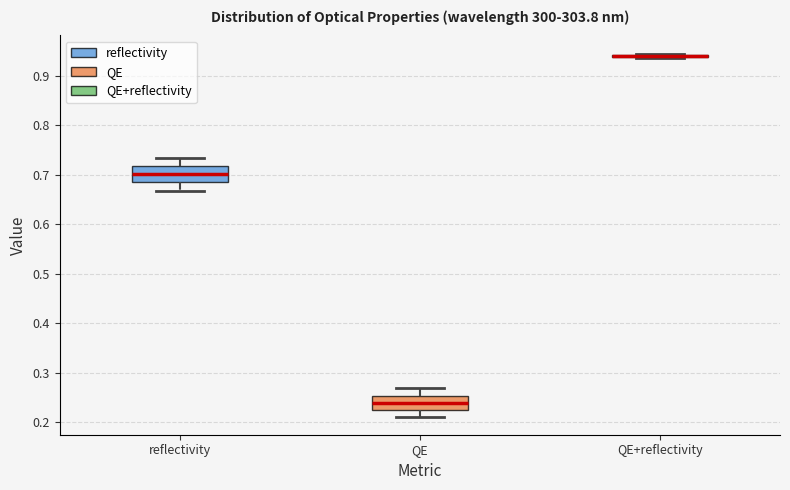

Reading left to right, transcribe this box plot: for each box, give where its median line is, the range the box spans, and where its two whiskers end, as read against the y-axis. The values are not printed on the chart, so give them approximately, as read against the axis.

reflectivity: median 0.70, box 0.69 to 0.72, whiskers 0.67 to 0.73
QE: median 0.24, box 0.22 to 0.25, whiskers 0.21 to 0.27
QE+reflectivity: box collapsed to a line at 0.94, whiskers 0.94 to 0.94